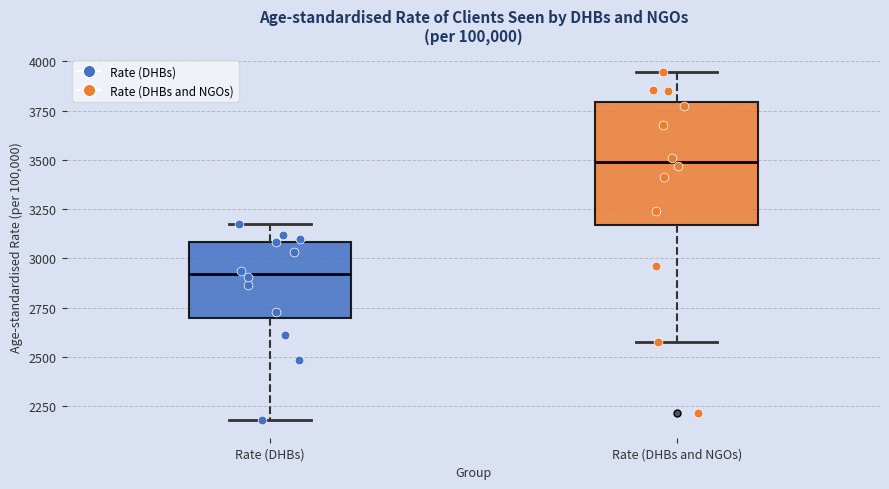

Where does the median line of the box for Rate (DHBs and NGOs) sit on the y-axis? The values are not printed on the chart, so give them approximately, as read against the axis.

3500